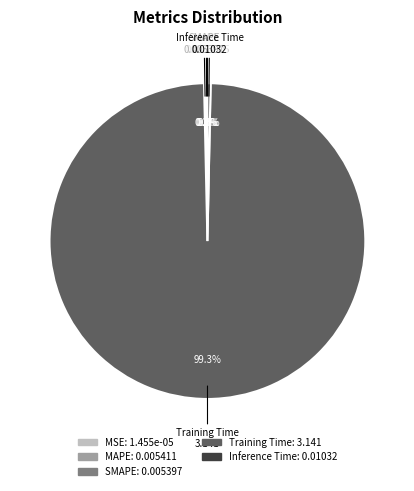

To the nearest percent, what is the average slice percentage?

20%